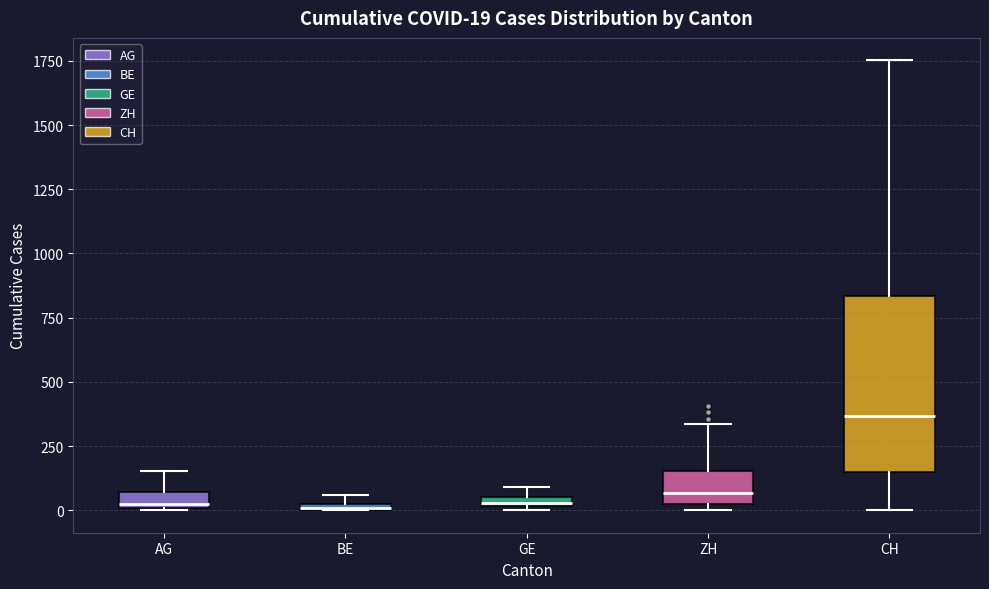

Which box has the highest median line?

CH